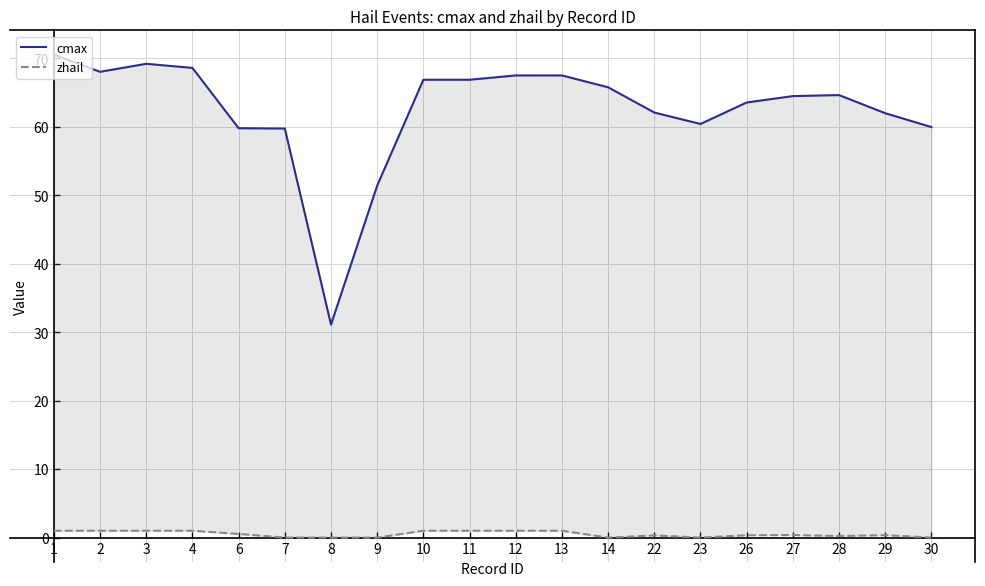

Which series has the largest range (max minus min)?

cmax